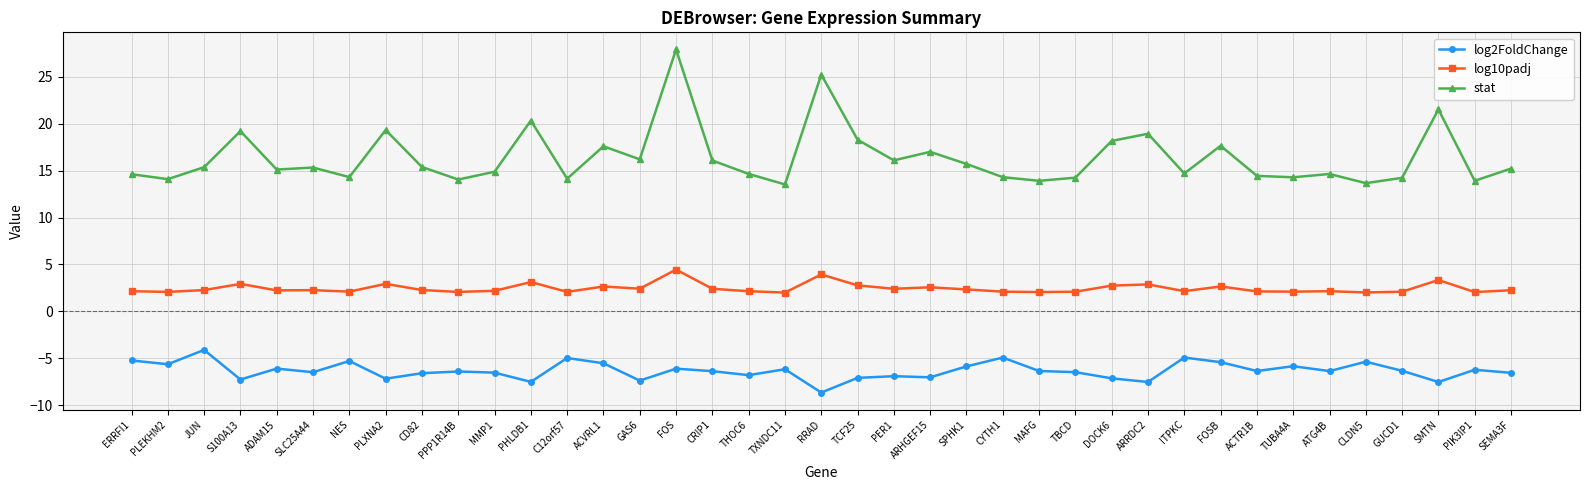

Does the chart display data point markers on the line(s)?

Yes